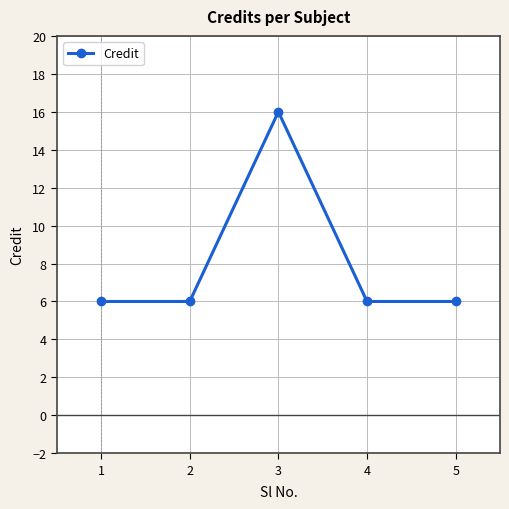

Read the value at 2.

6